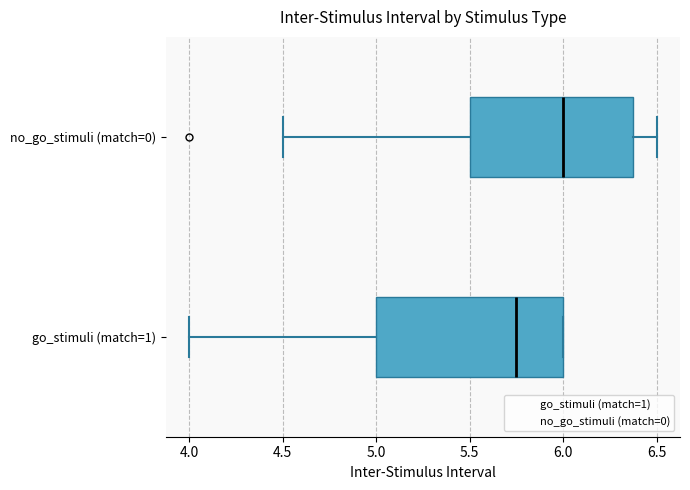

Comparing the boxes themselves (not the whiskers), which one is the widest?

go_stimuli (match=1)